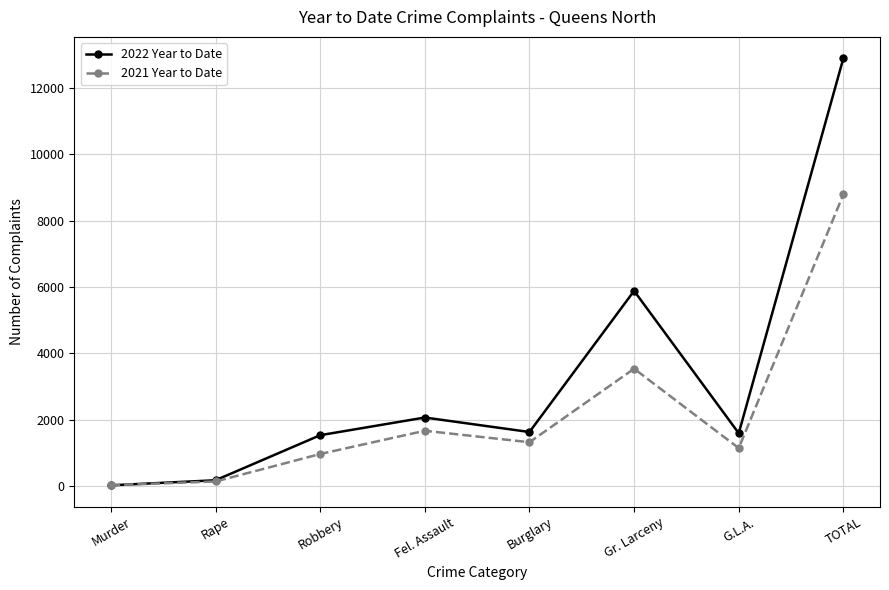

At which category does 2022 Year to Date reach its first local peak?

Fel. Assault